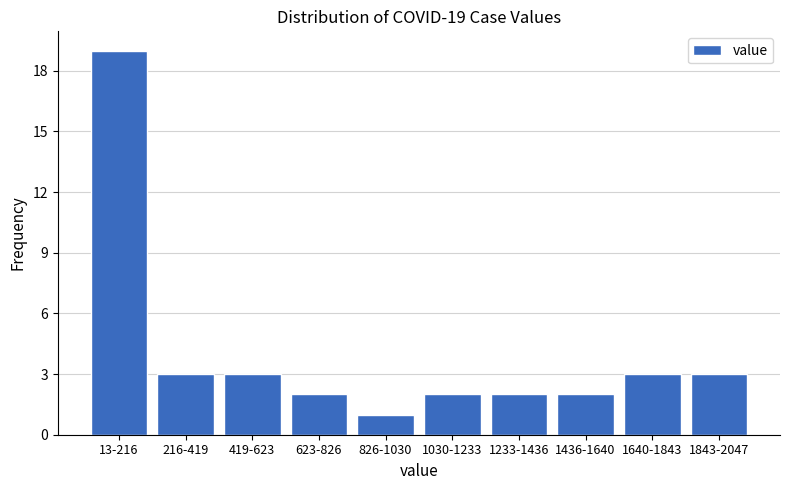

Reading left to right, extract all data points from this chart.

13-216=19	216-419=3	419-623=3	623-826=2	826-1030=1	1030-1233=2	1233-1436=2	1436-1640=2	1640-1843=3	1843-2047=3